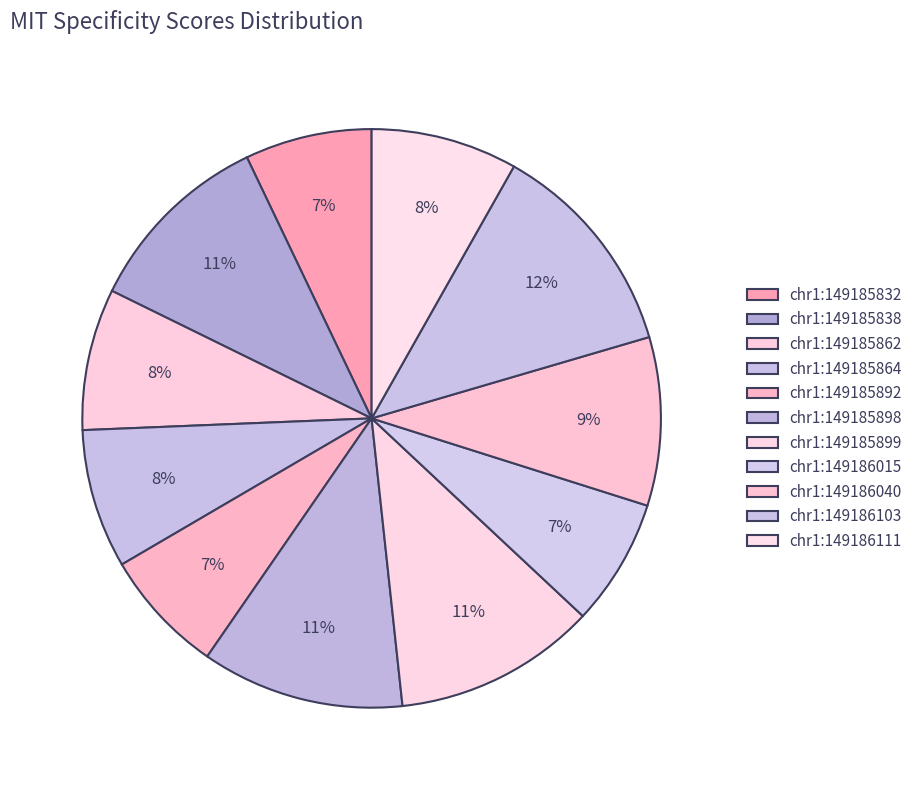

To the nearest percent, what is the average slice percentage?

9%